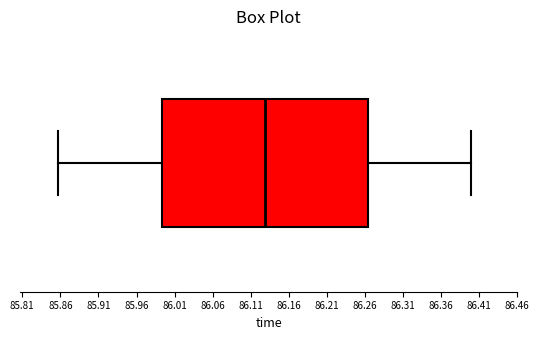

Transcribe this box plot: give where the median line is, the range the box spans, and where the two whiskers end, as read against the x-axis. The values are not printed on the chart, so give them approximately, as read against the axis.

median 86.130, box 85.995 to 86.265, whiskers 85.855 to 86.400